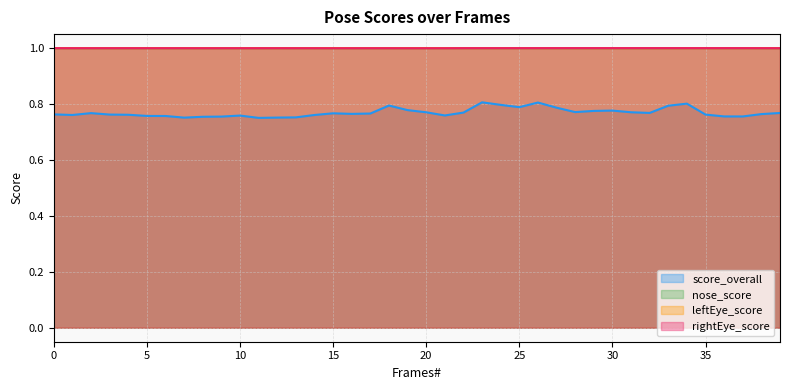

Does the chart have visible grid lines?

Yes